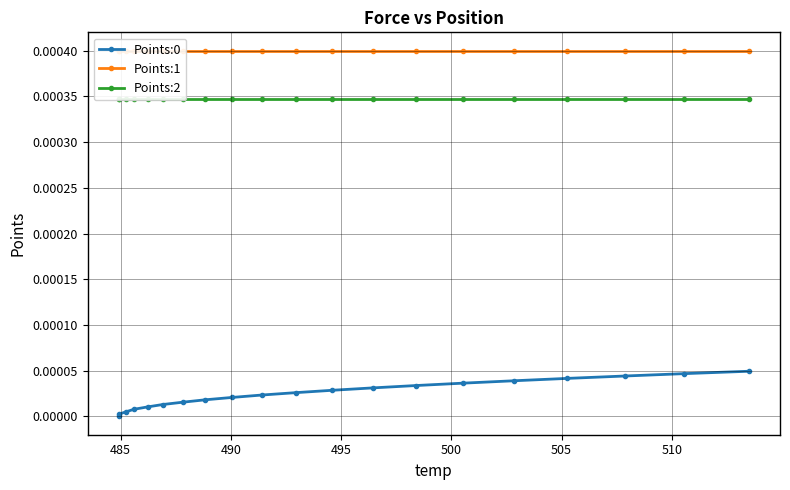

Count the number of data series in this chart.

3